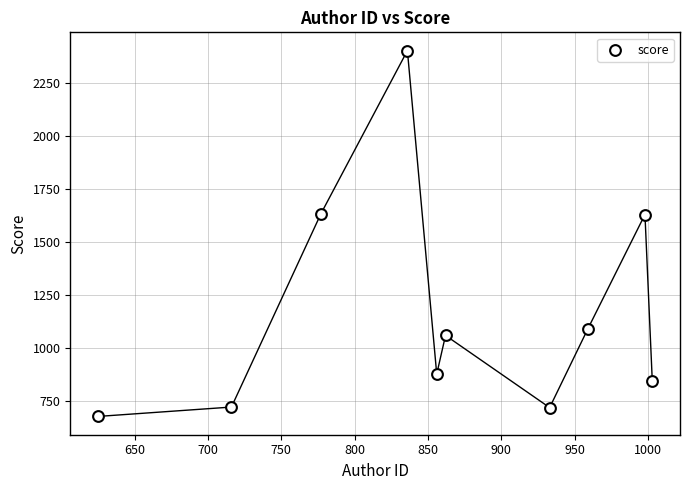

What is the average X value?

856.5